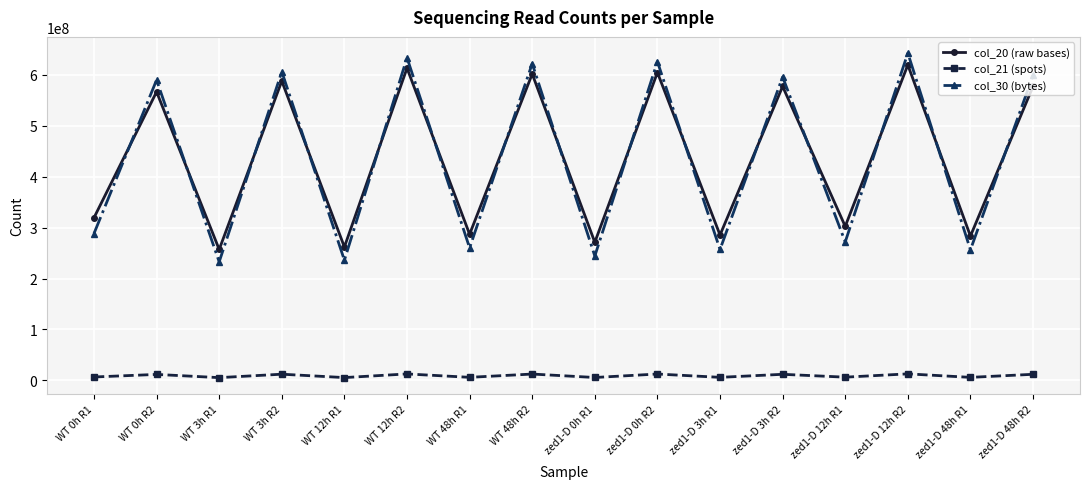

At how many categories does at least one series exceed 65300322?

16